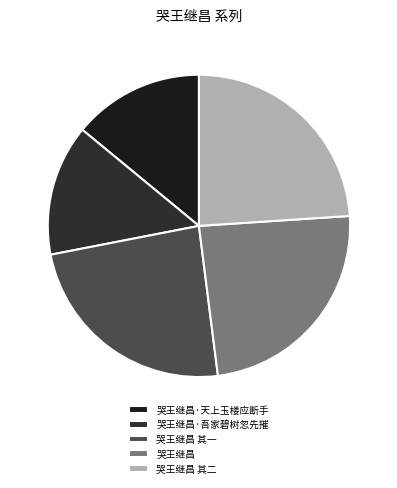

Count the number of slices in the pie.

5